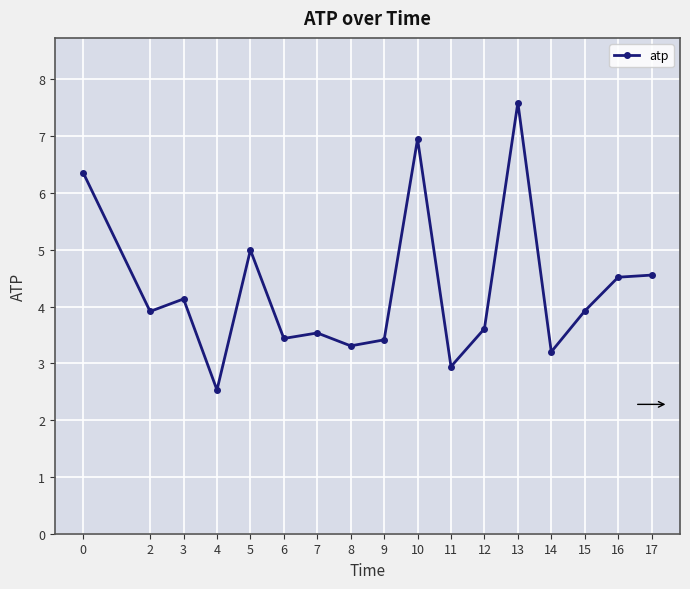

What is the difference between the maximum and minimum values?

5.1